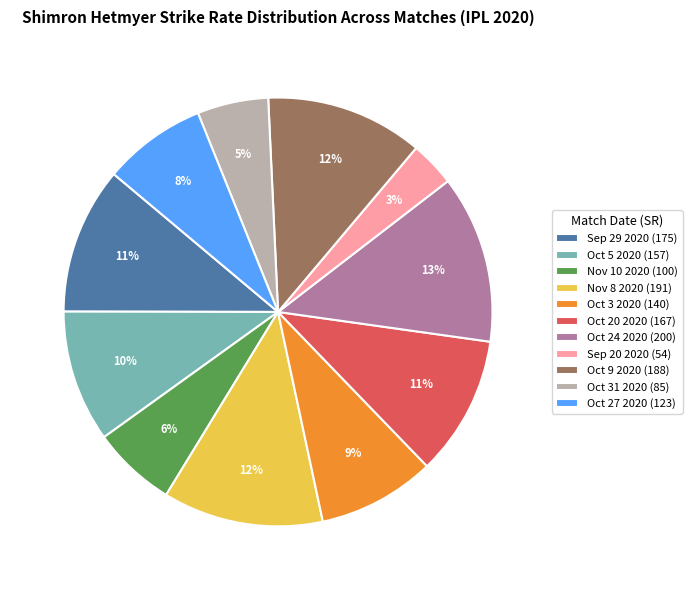

Between Oct 27 2020 and Oct 31 2020, which is larger?

Oct 27 2020